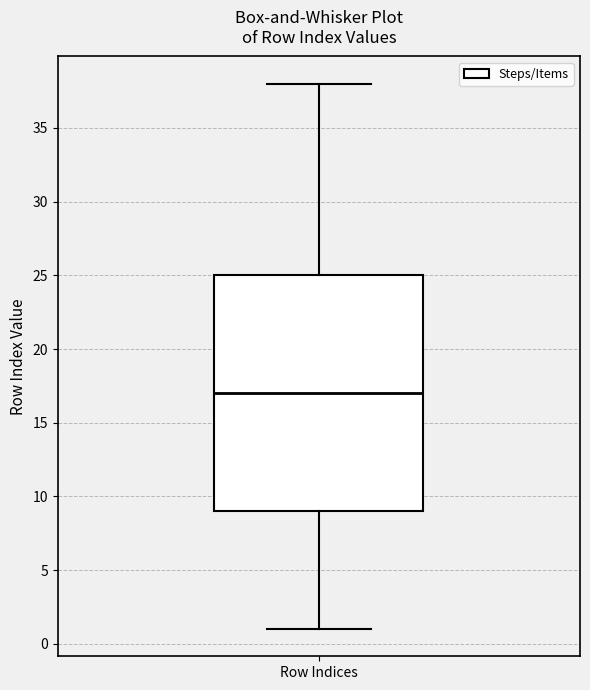

Where is the lower edge of the box for Row Indices on the y-axis? The values are not printed on the chart, so give them approximately, as read against the axis.

9